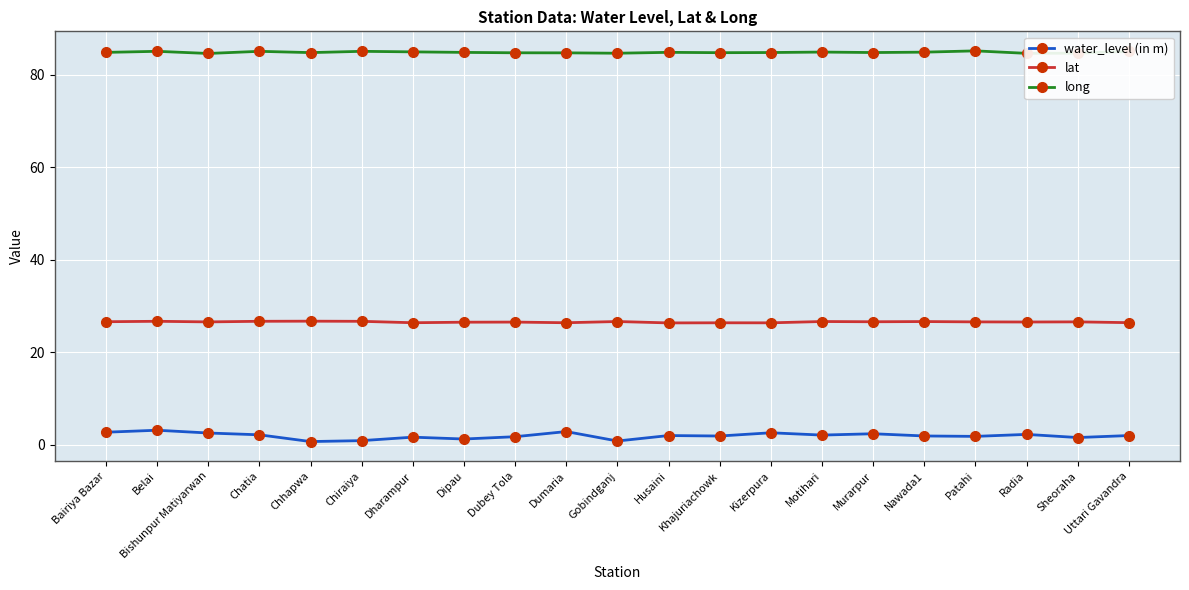

True or false: lat has more than 1 points higher than both neighbors.

True